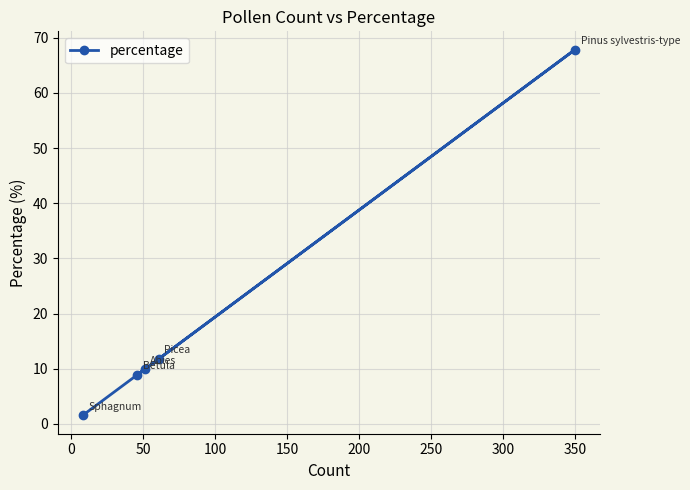

What is the smallest value displayed?

1.6